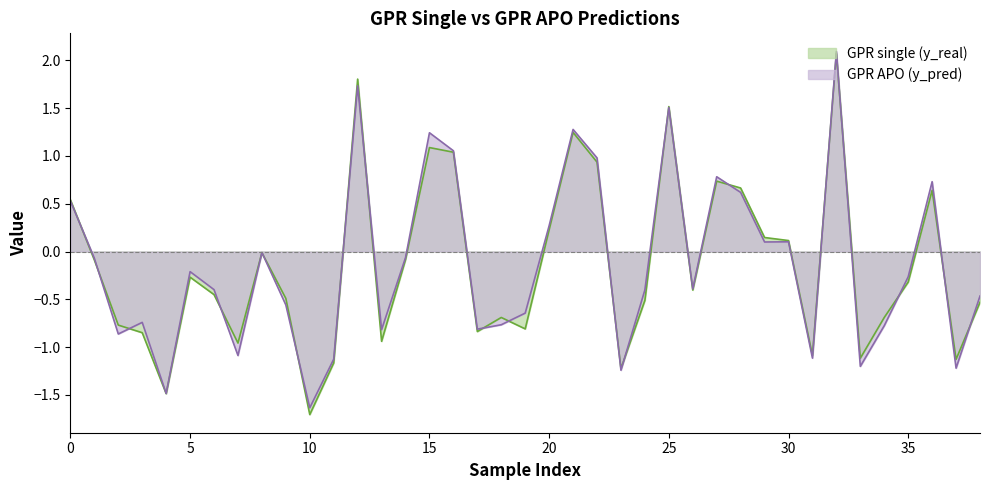

Reading left to right, extract all data points from this chart.

GPR single (y_real): 0=0.5	1=-0.1	2=-0.8	3=-0.8	4=-1.5	5=-0.3	6=-0.5	7=-1.0	8=-0.0	9=-0.5	10=-1.7	11=-1.2	12=1.8	13=-0.9	14=-0.1	15=1.1	16=1.0	17=-0.8	18=-0.7	19=-0.8	20=0.2	21=1.2	22=0.9	23=-1.2	24=-0.5	25=1.5	26=-0.4	27=0.7	28=0.7	29=0.1	30=0.1	31=-1.1	32=2.1	33=-1.1	34=-0.7	35=-0.3	36=0.6	37=-1.1	38=-0.5
GPR APO (y_pred): 0=0.5	1=-0.1	2=-0.9	3=-0.7	4=-1.5	5=-0.2	6=-0.4	7=-1.1	8=-0.0	9=-0.6	10=-1.6	11=-1.1	12=1.7	13=-0.8	14=-0.1	15=1.2	16=1.1	17=-0.8	18=-0.8	19=-0.6	20=0.3	21=1.3	22=1.0	23=-1.2	24=-0.4	25=1.5	26=-0.4	27=0.8	28=0.6	29=0.1	30=0.1	31=-1.1	32=2.1	33=-1.2	34=-0.8	35=-0.3	36=0.7	37=-1.2	38=-0.5